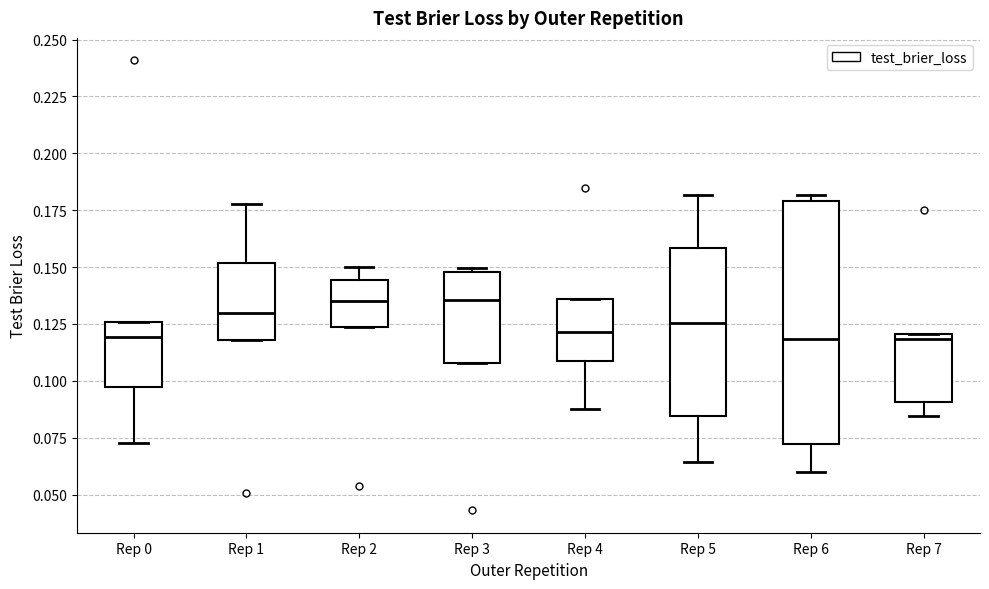

Which box is the tallest, from its lower edge to its upper edge?

Rep 6